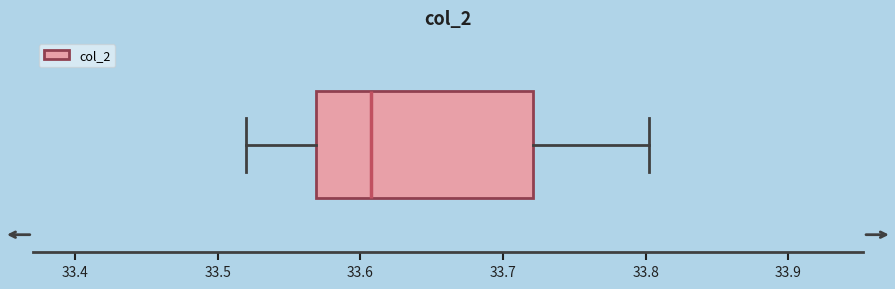

Where does the left whisker of the box end on the x-axis? The values are not printed on the chart, so give them approximately, as read against the axis.

33.52